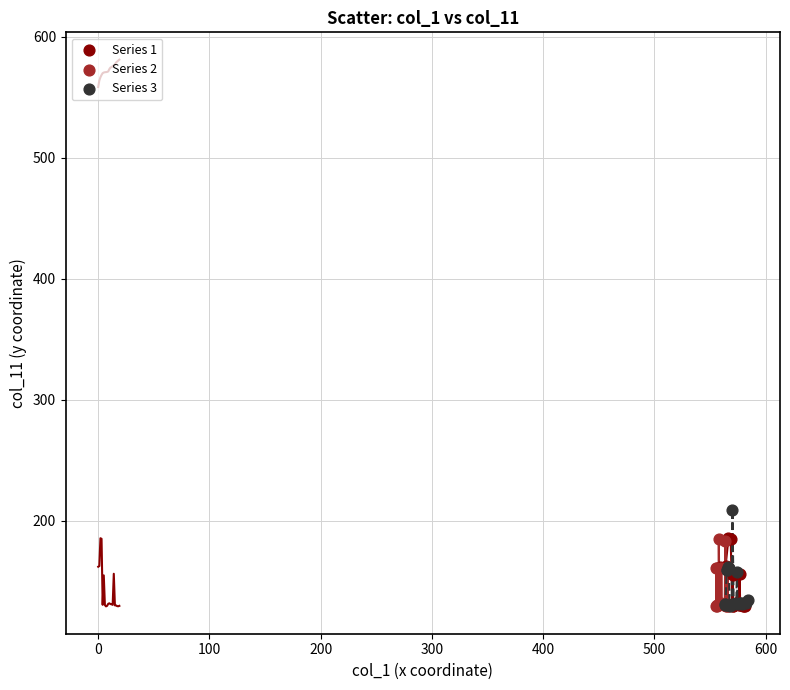

Which series has the widest spread of Y values?

Series 3